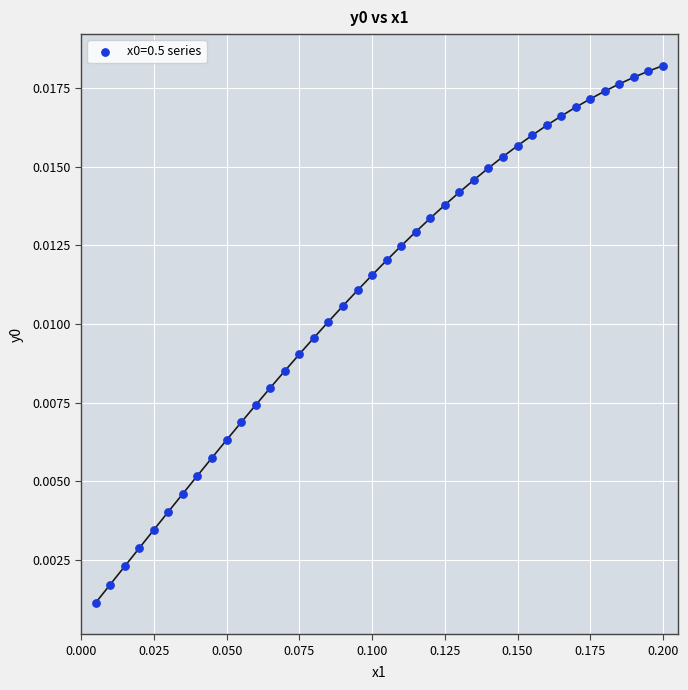

How many data points are displayed?

40